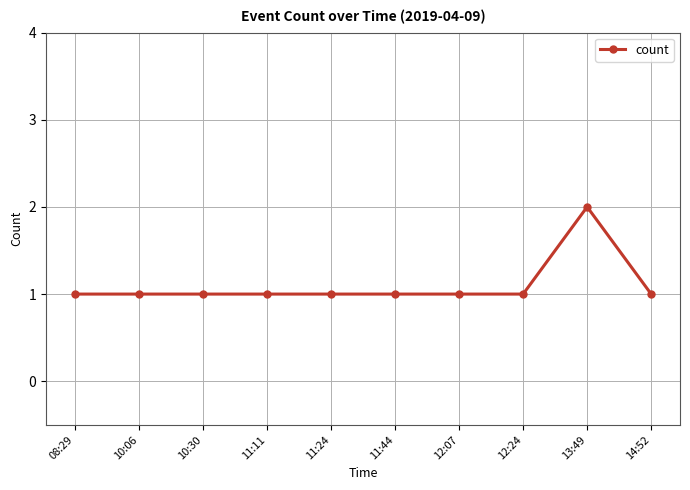

What is the sum of the values at 14:52 and 11:11?

2